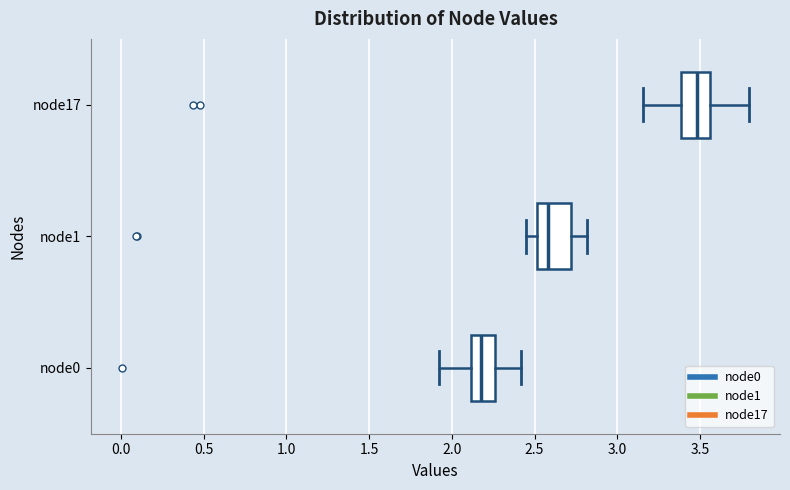

Where does the right whisker of the box for node0 end on the x-axis? The values are not printed on the chart, so give them approximately, as read against the axis.

2.40